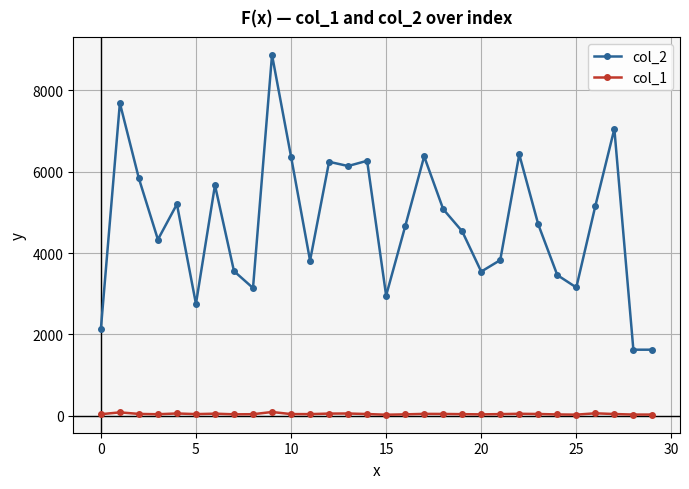

What is the smallest value displayed?

25